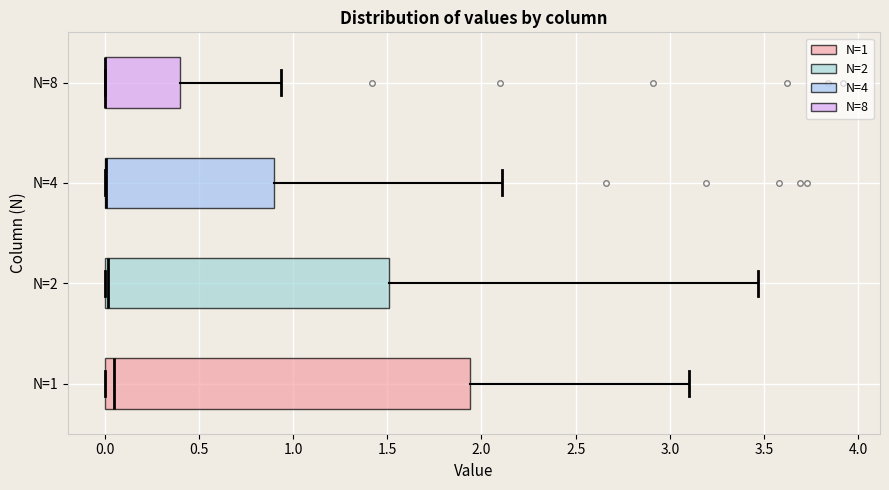

Reading bottom to top, transcribe this box plot: for each box, give where its median line is, the range the box spans, and where its two whiskers end, as read against the x-axis. The values are not printed on the chart, so give them approximately, as read against the axis.

N=1: median 0.05, box 0.00 to 1.95, whiskers 0.00 to 3.10
N=2: median 0.00 (drawn on the box's left edge), box 0.00 to 1.50, whiskers 0.00 to 3.45
N=4: median 0.00 (drawn on the box's left edge), box 0.00 to 0.90, whiskers 0.00 to 2.10
N=8: median 0.00 (drawn on the box's left edge), box 0.00 to 0.40, whiskers 0.00 to 0.95